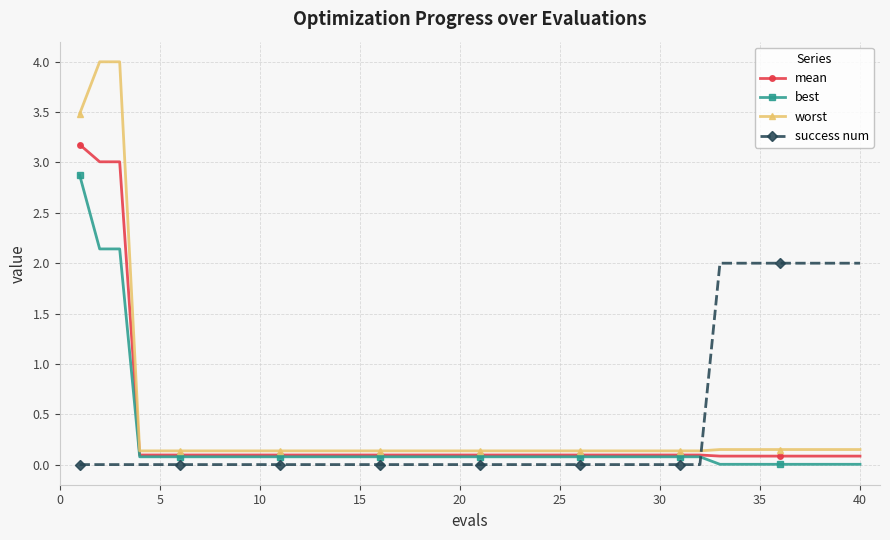

List the series in order of their peak value, highest first.

worst, mean, best, success num